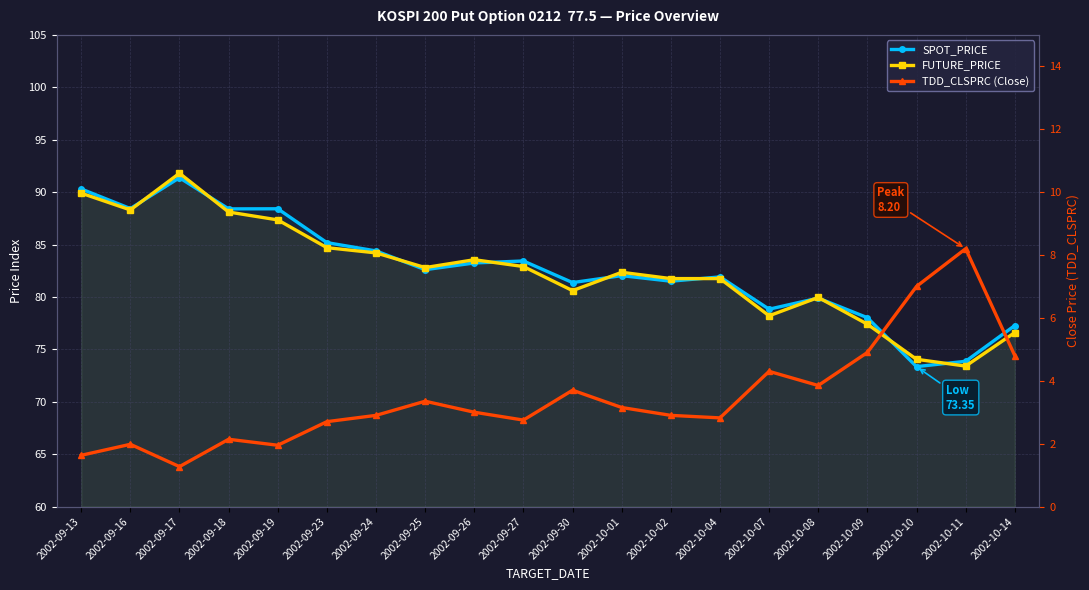

In SPOT_PRICE, how many points are lower than both neighbors (excluding endpoints)?

7